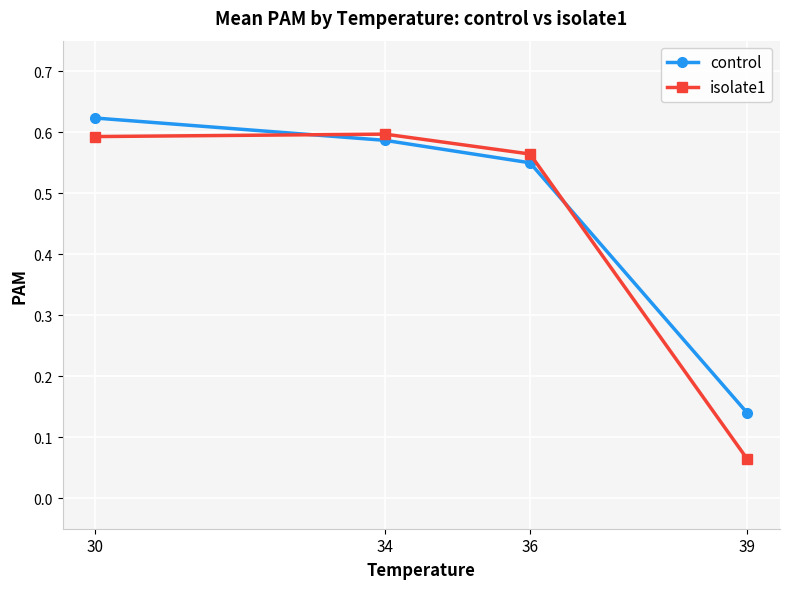

At 30, list the series in order from largest to smallest.

control, isolate1